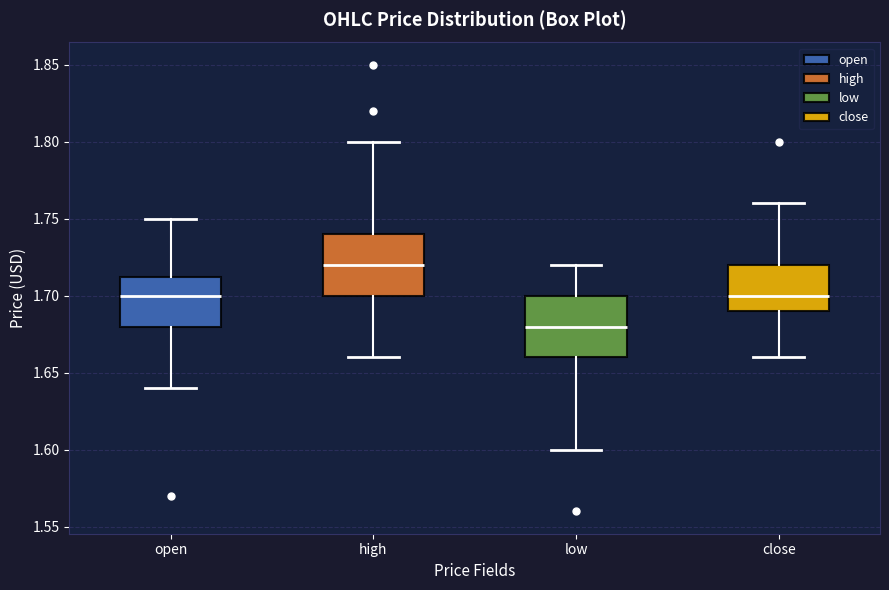

Reading left to right, transcribe this box plot: for each box, give where its median line is, the range the box spans, and where its two whiskers end, as read against the y-axis. The values are not printed on the chart, so give them approximately, as read against the axis.

open: median 1.700, box 1.680 to 1.715, whiskers 1.640 to 1.750
high: median 1.720, box 1.700 to 1.740, whiskers 1.660 to 1.800
low: median 1.680, box 1.660 to 1.700, whiskers 1.600 to 1.720
close: median 1.700, box 1.690 to 1.720, whiskers 1.660 to 1.760